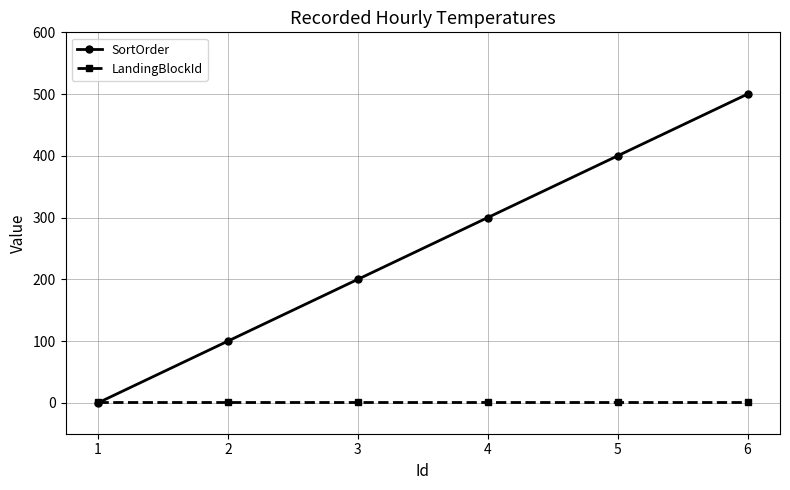

What is the greatest value displayed?

500